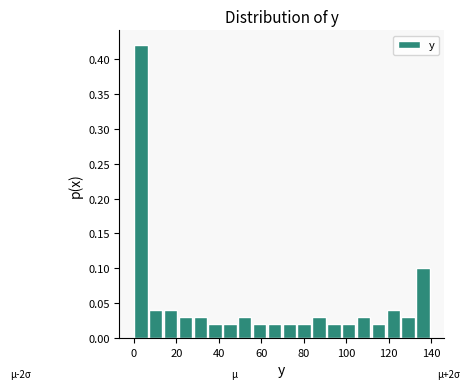

Around what value on the x-axis is the tallest bar? Give the approximate position of its centre, as read against the axis.

4